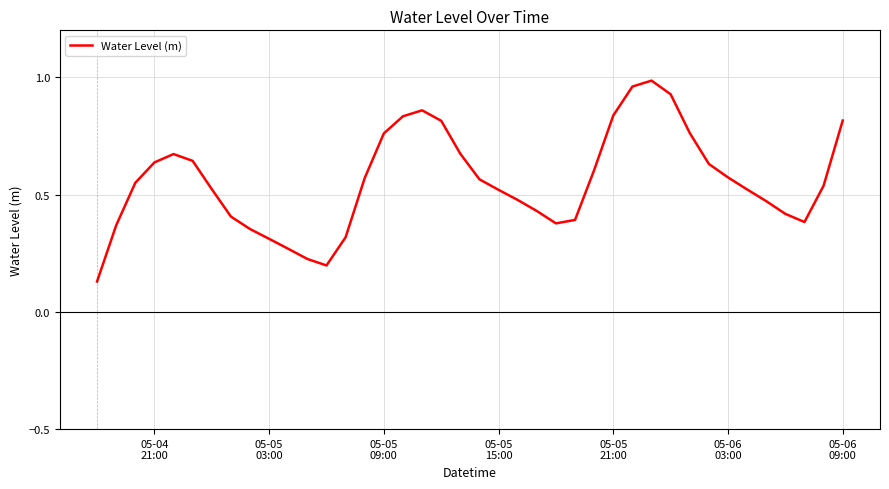

How many points are lower than both their immediate neighbors (excluding endpoints)?

3